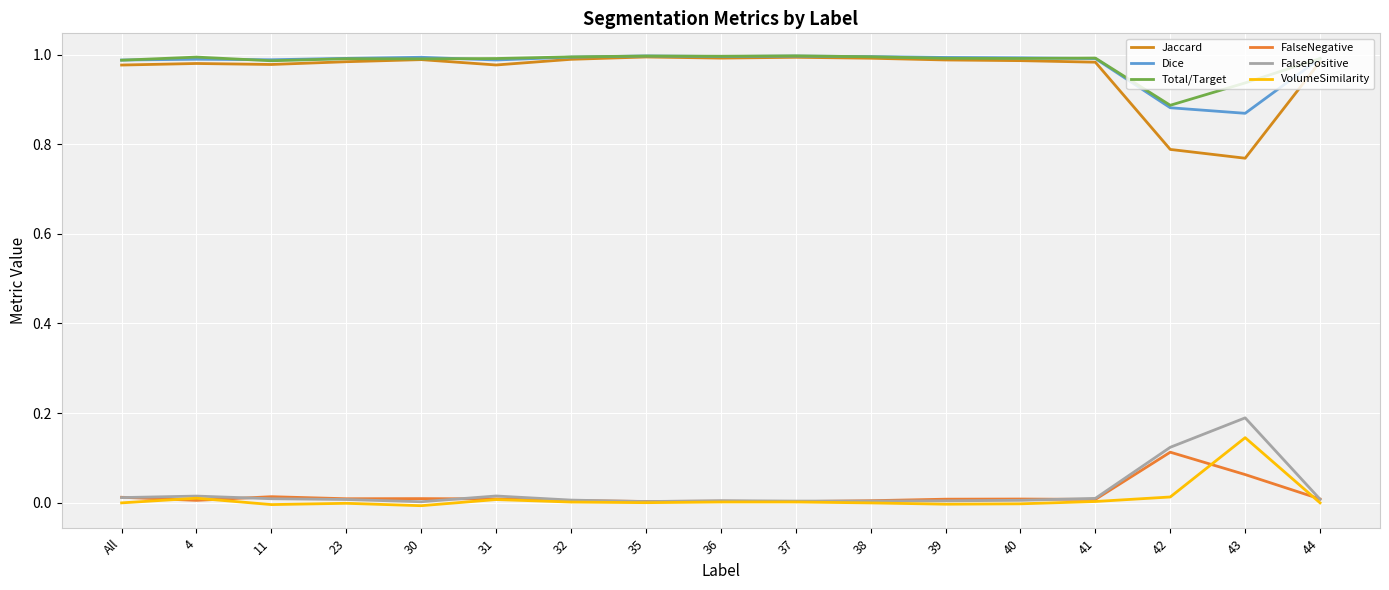

The value of VolumeSimilarity at 11 is -0.0. True or false?

True